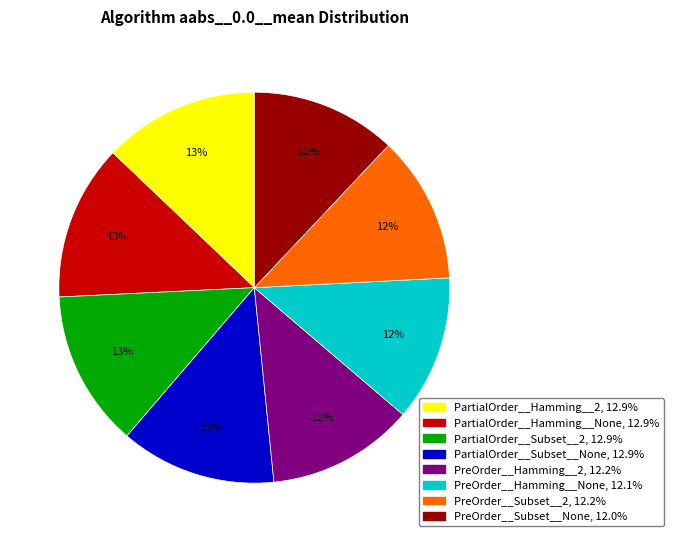

Approximately how many times larger is the value at PreOrder__Subset__None compared to PreOrder__Hamming__2?

1.0